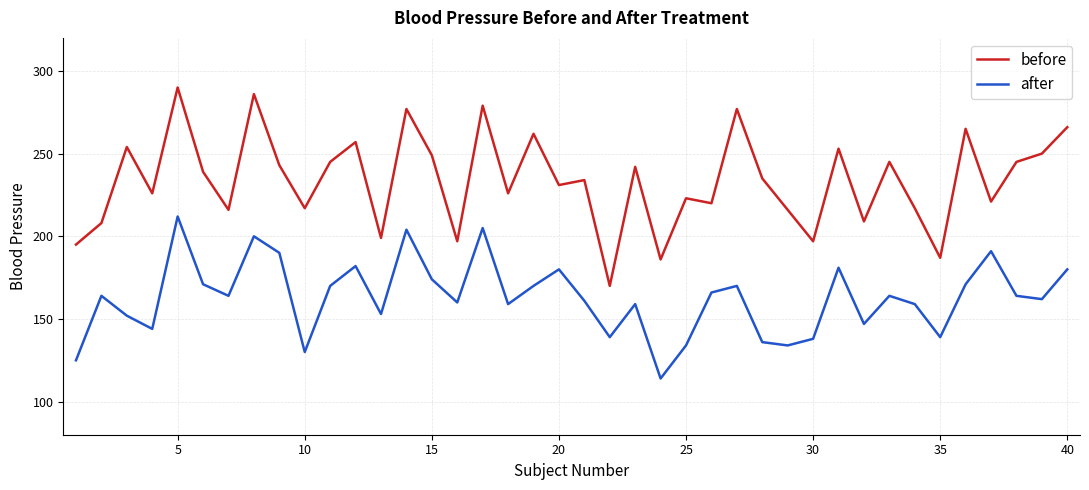

Which series has the largest total across all categories?

before